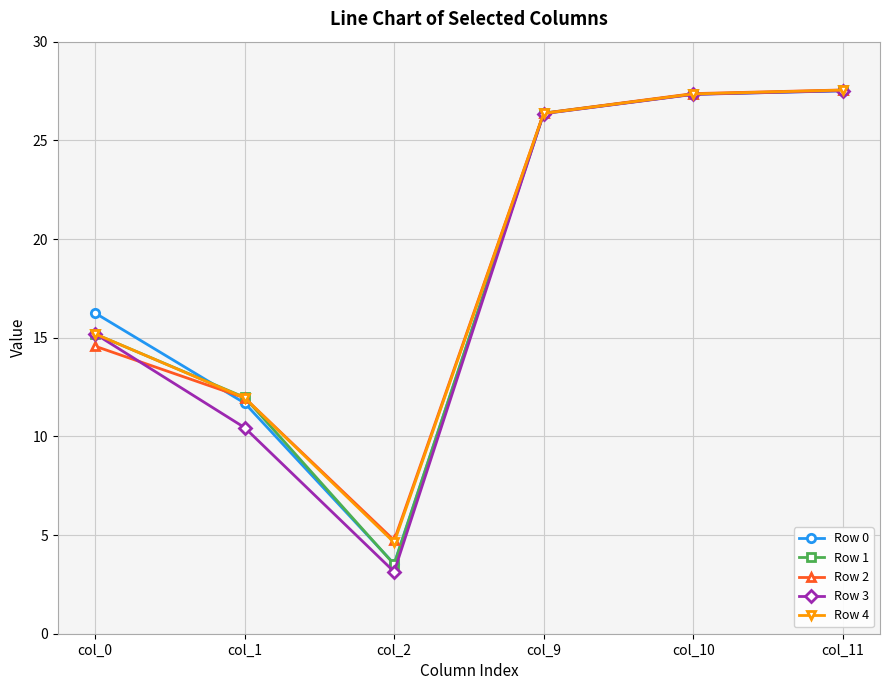

At how many categories does at least one series exceed 22?

3